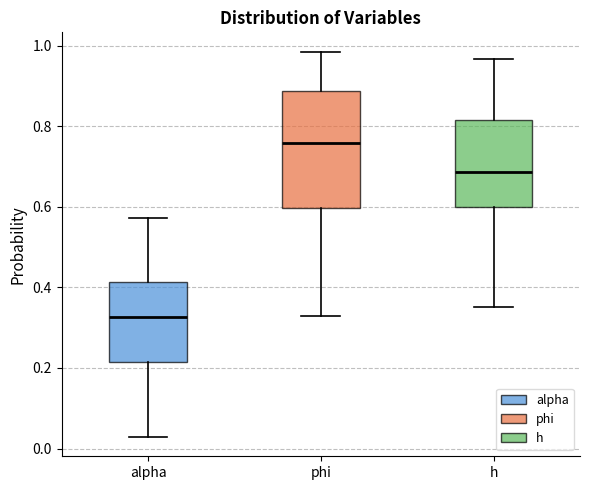

Which box's median line is the highest?

phi